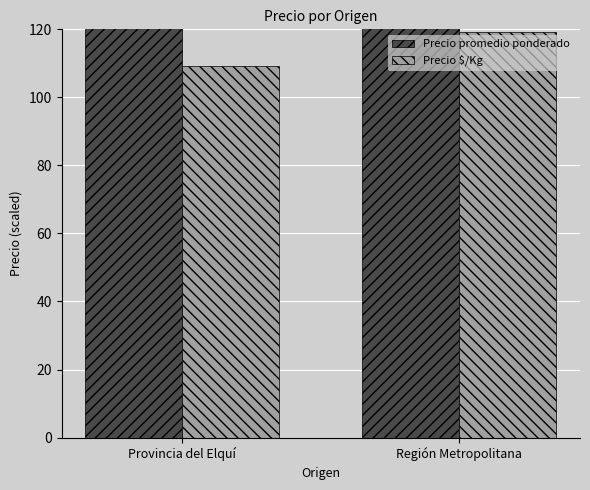

At how many categories does at least one series exceed 289?

2